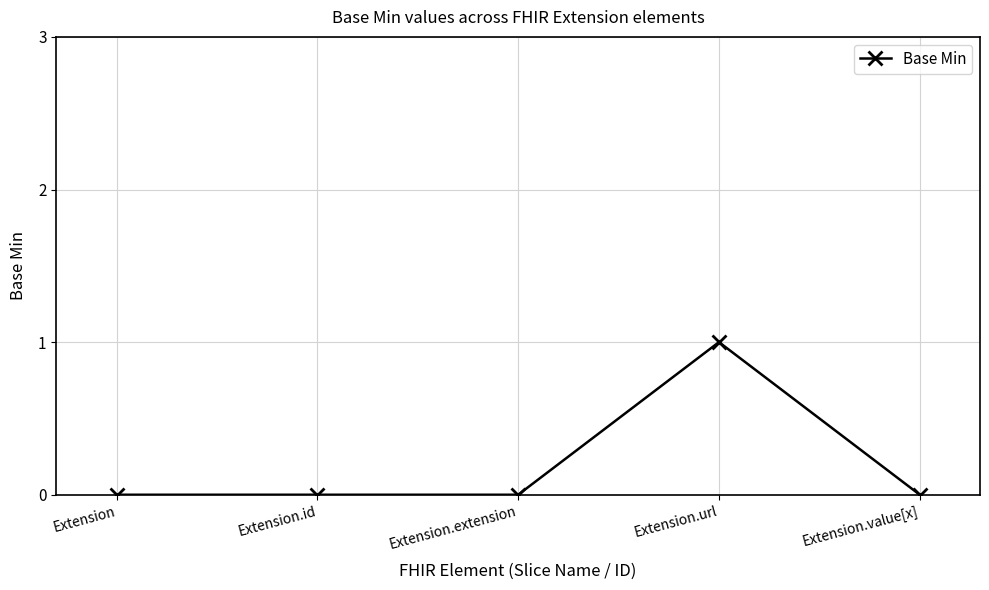

How many lines are shown in the chart?

1